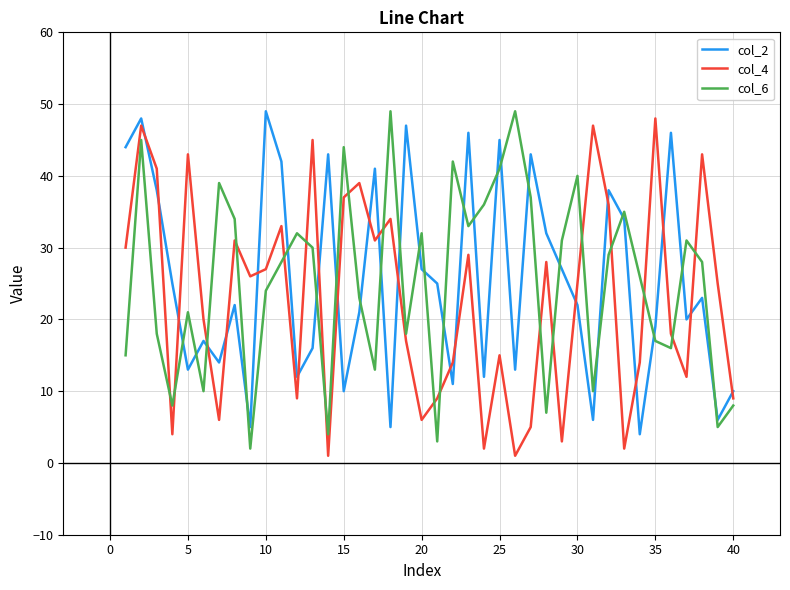

What are all the series names shown in the legend?

col_2, col_4, col_6